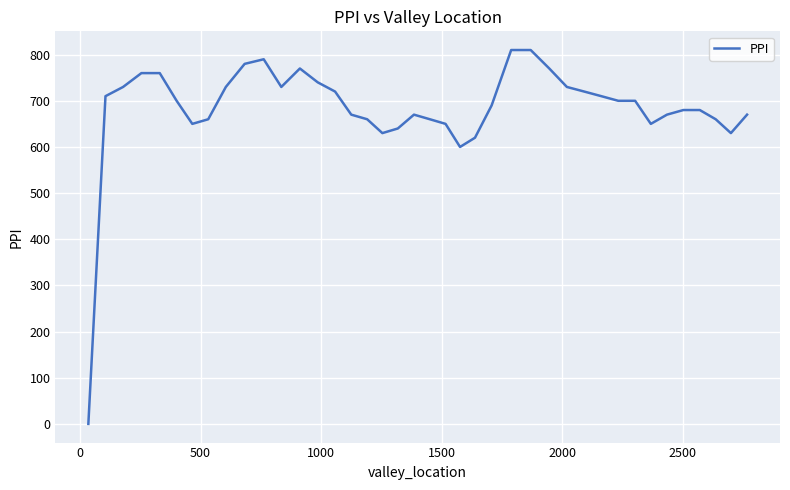

Reading left to right, what are all the values shown in this chart?

0	710	730	760	760	700	650	660	730	780	790	730	770	740	720	670	660	630	640	670	660	650	600	620	690	810	810	770	730	720	710	700	700	650	670	680	680	660	630	670